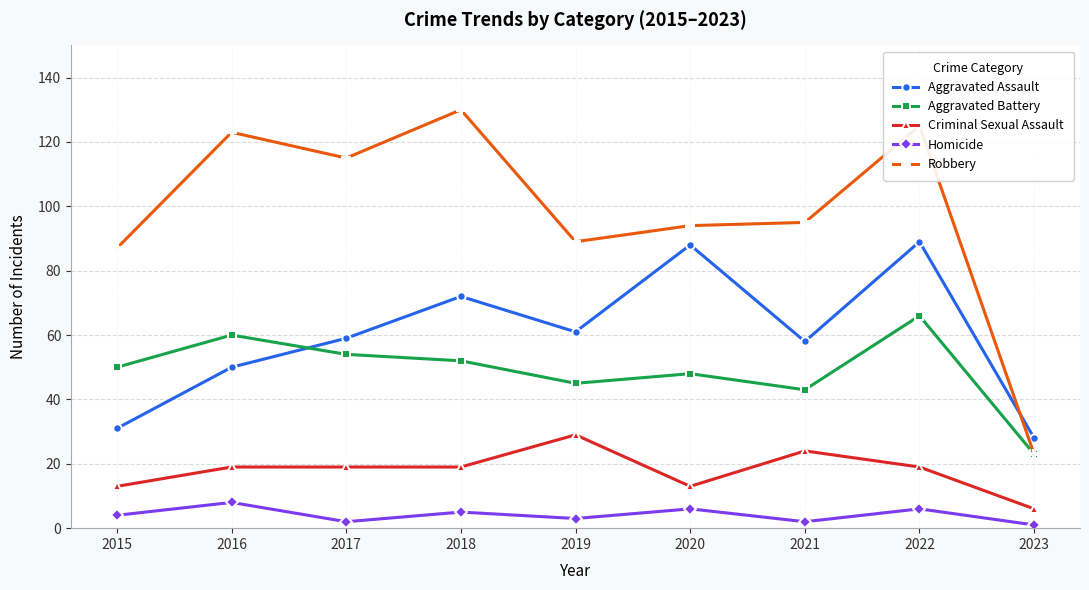

Where is the first local minimum for Robbery?

2017